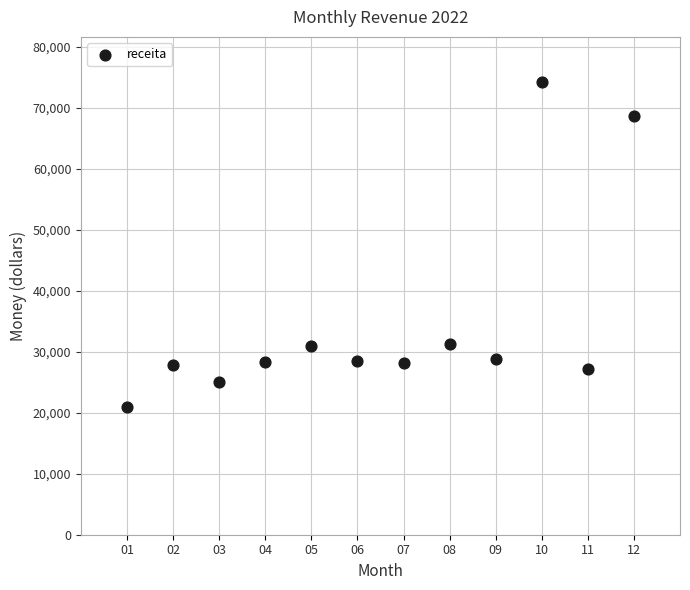

What is the range of X values (max minus min)?

11.0